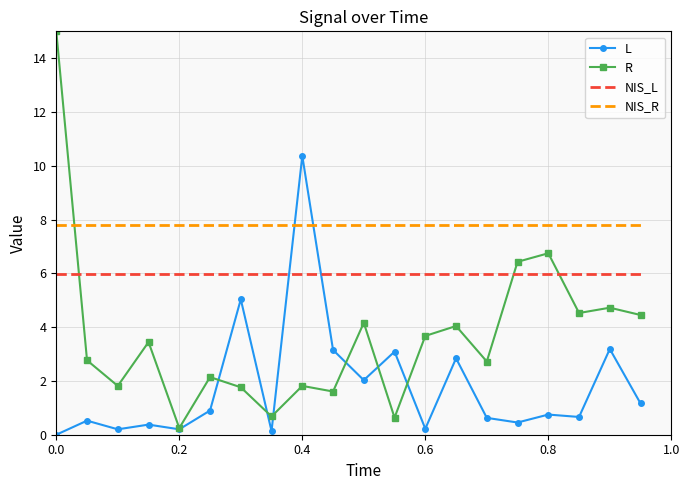

Rank the series by their average value, from highest to lowest.

NIS_R, NIS_L, R, L